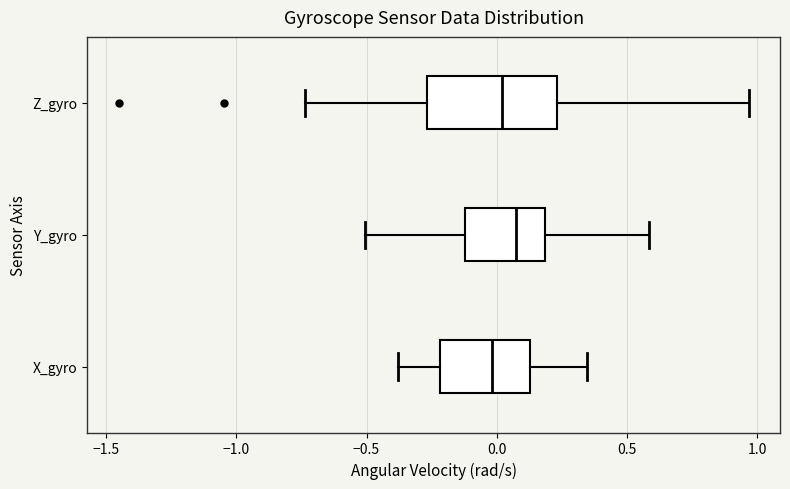

Reading bottom to top, transcribe this box plot: for each box, give where its median line is, the range the box spans, and where its two whiskers end, as read against the x-axis. The values are not printed on the chart, so give them approximately, as read against the axis.

X_gyro: median 0.00, box -0.20 to 0.15, whiskers -0.40 to 0.35
Y_gyro: median 0.05, box -0.10 to 0.20, whiskers -0.50 to 0.60
Z_gyro: median 0.00, box -0.25 to 0.25, whiskers -0.75 to 0.95